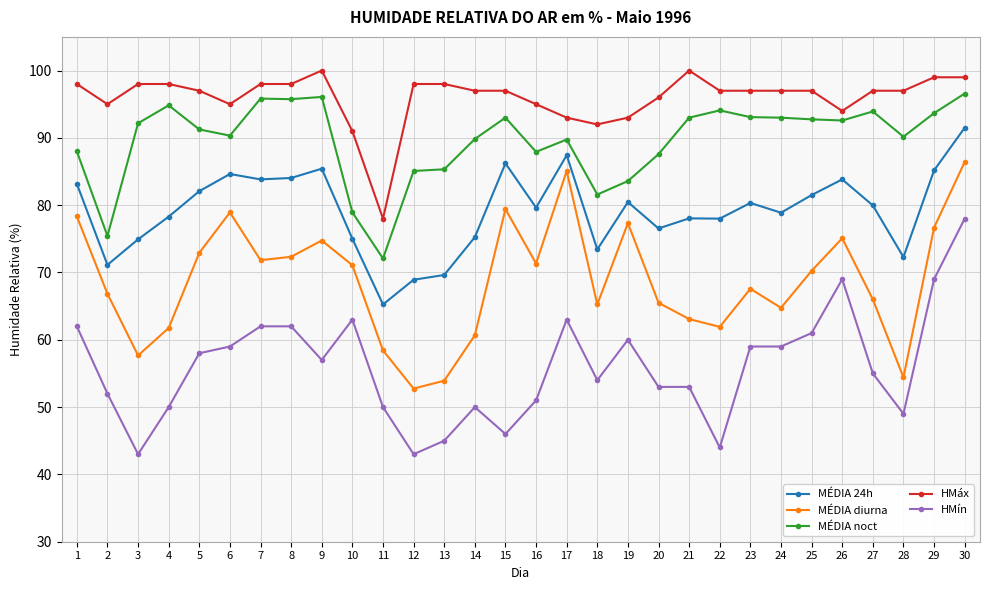

Where is the first local maximum for MÉDIA noct?

4